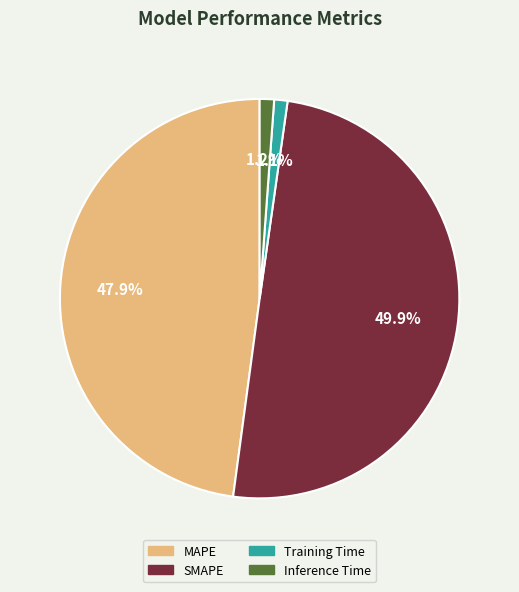

To the nearest percent, what is the difference between the largest and smallest slice percentages?

49%